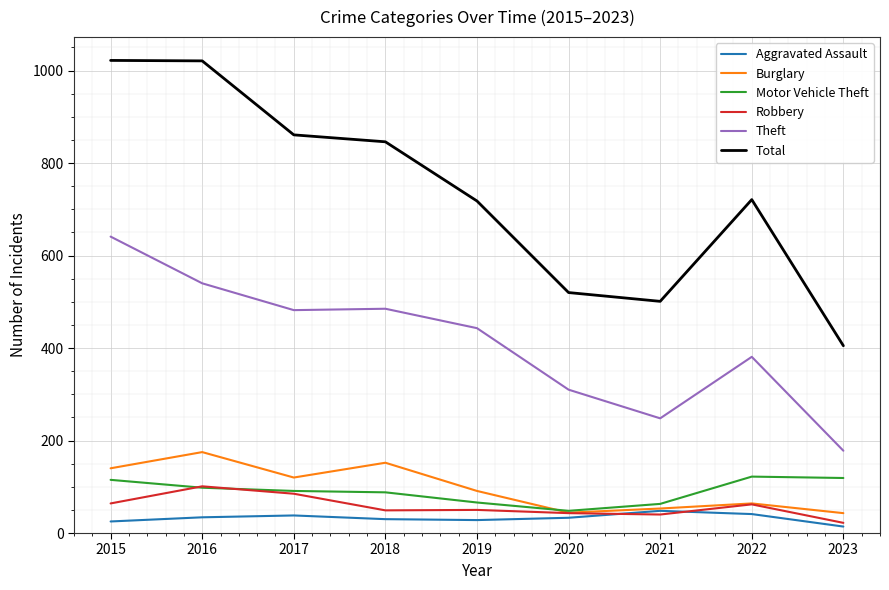

True or false: Aggravated Assault and Theft intersect in this chart.

False